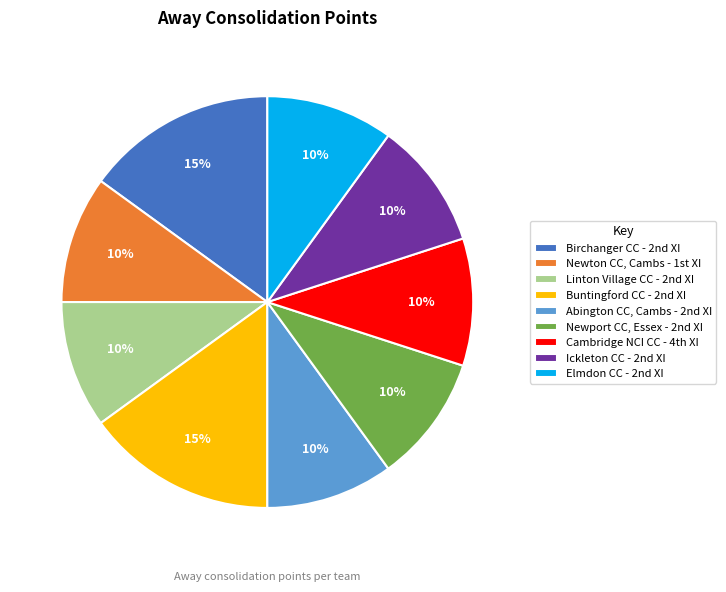

How many segments does this pie chart have?

9